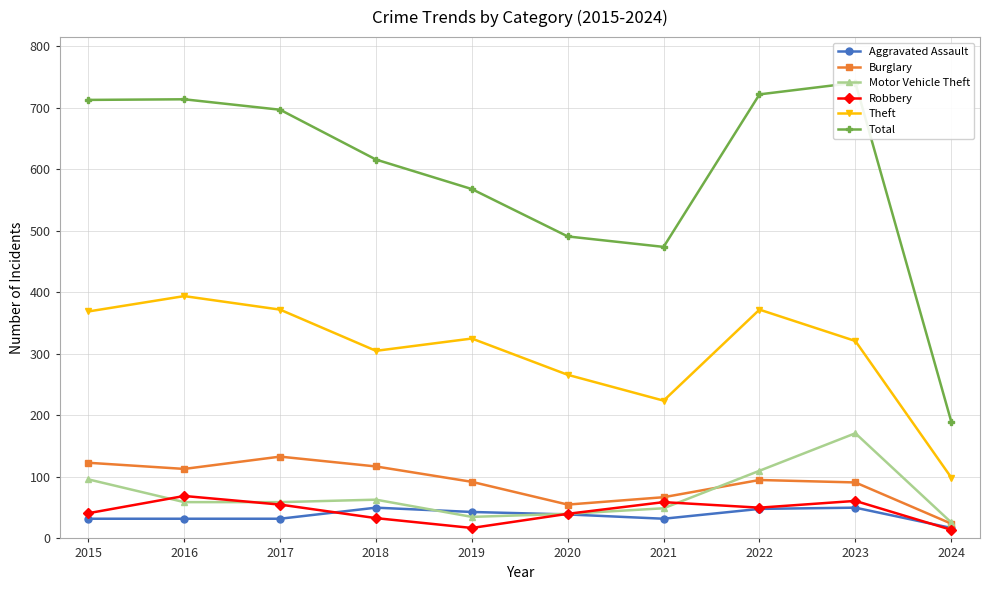

What is the value of the Aggravated Assault point at the 10th from the left?

17